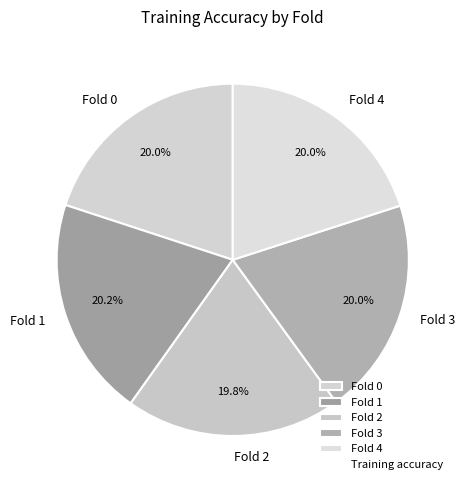

What percentage is NOT represented by Fold 0?

80.0%